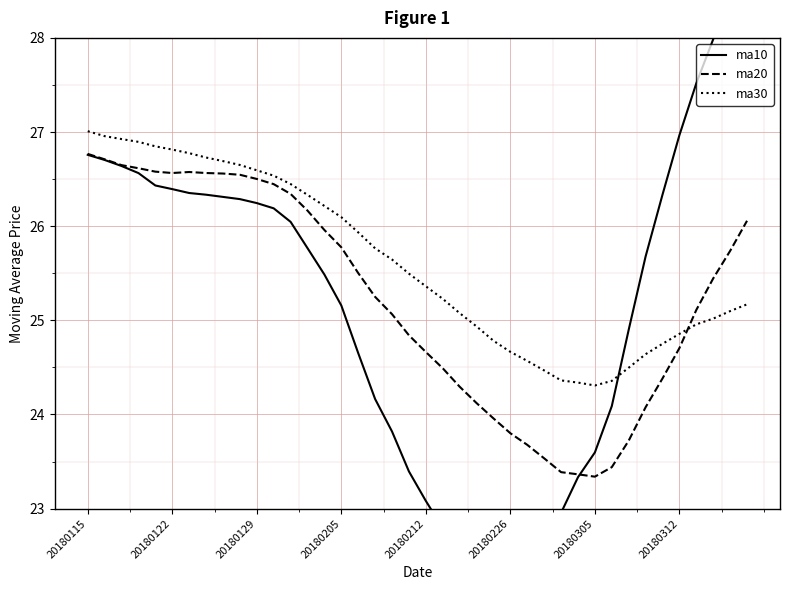

What is the total value across all series at 11?

79.2